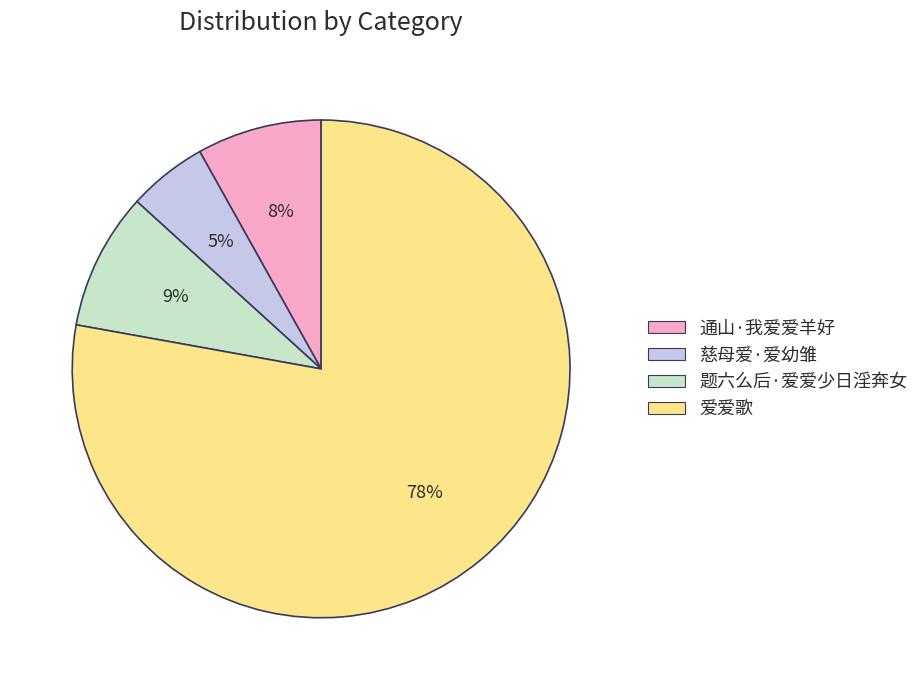

Which slice is the smallest?

慈母爱·爱幼雏